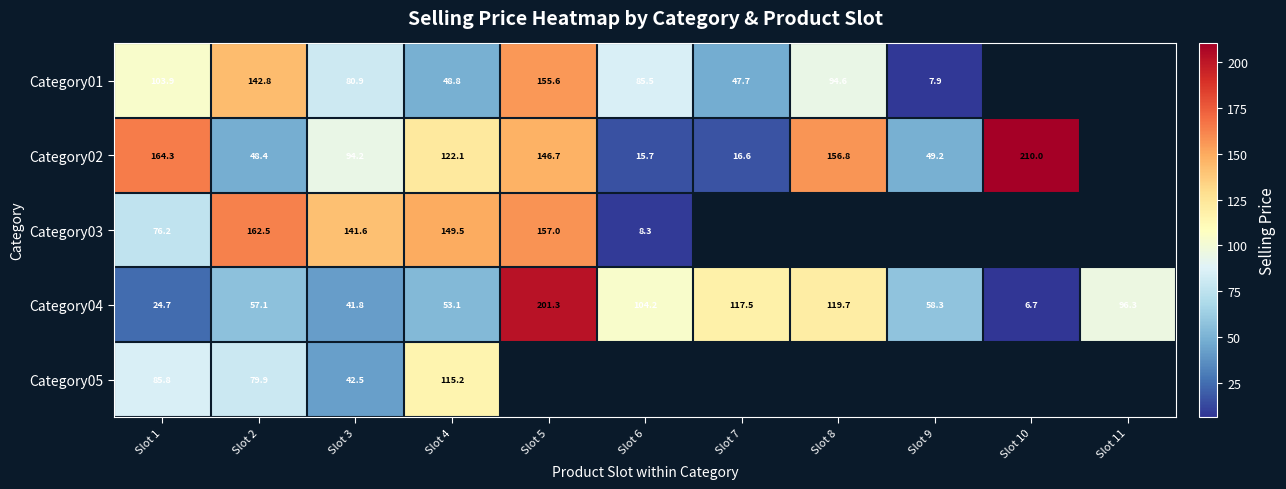

What is the difference between the highest and lowest values at Slot 4?

100.7